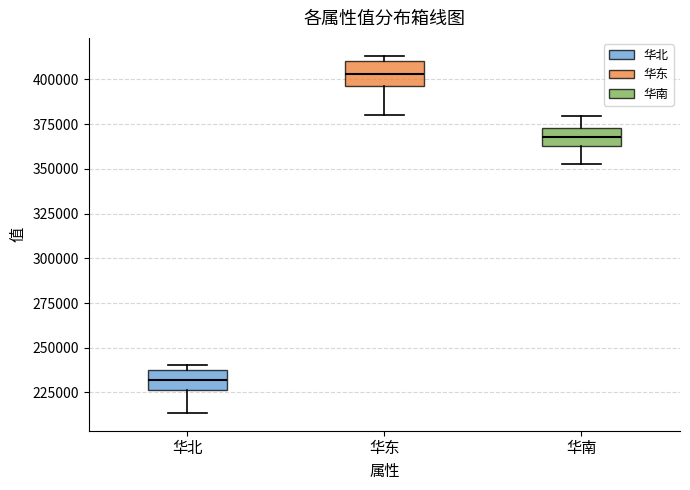

Reading left to right, read every box against the y-axis: the position of its median line, the range the box covers, and the ends of its whiskers. The values are not printed on the chart, so give them approximately, as read against the axis.

华北: median 230000, box 225000 to 235000, whiskers 215000 to 240000
华东: median 405000, box 395000 to 410000, whiskers 380000 to 415000
华南: median 370000, box 365000 to 375000, whiskers 355000 to 380000